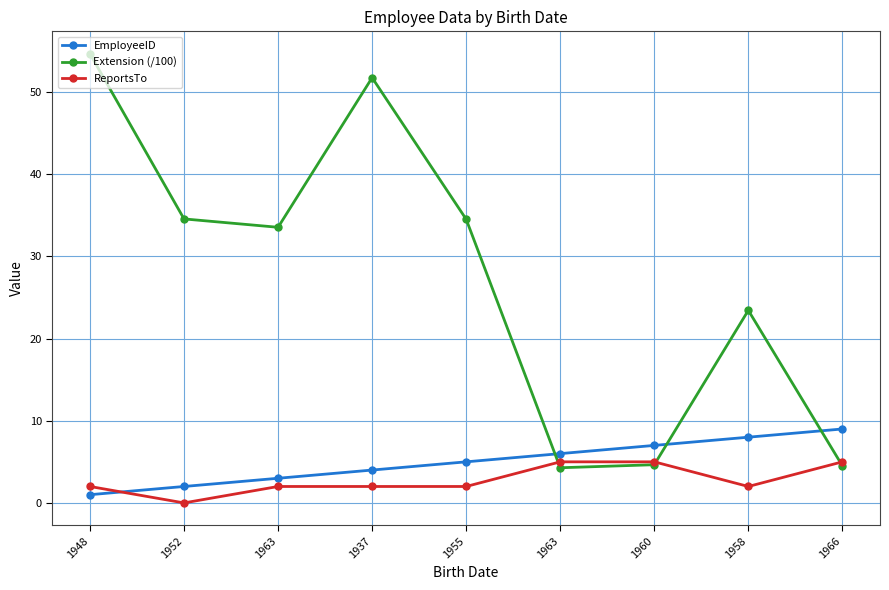

What is the difference between the highest and lowest values at 1958?

21.4